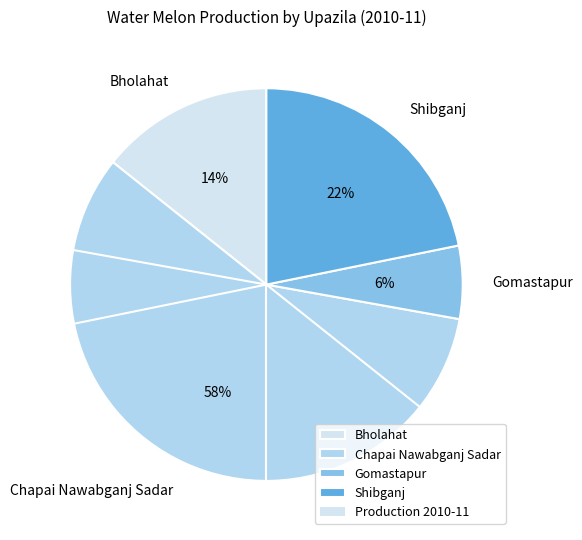

To the nearest percent, what is the combined percentage of Chapai Nawabganj Sadar and Bholahat?

72%